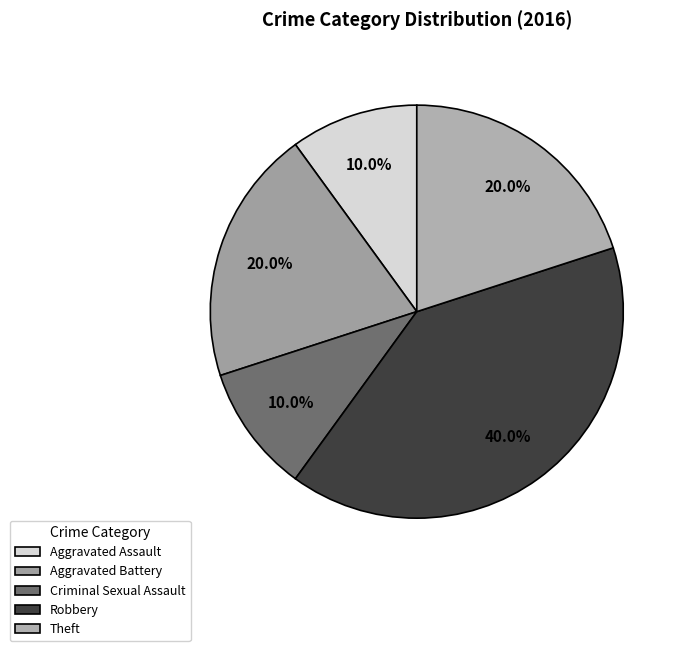

To the nearest percent, what is the combined percentage of Theft and Robbery?

60%